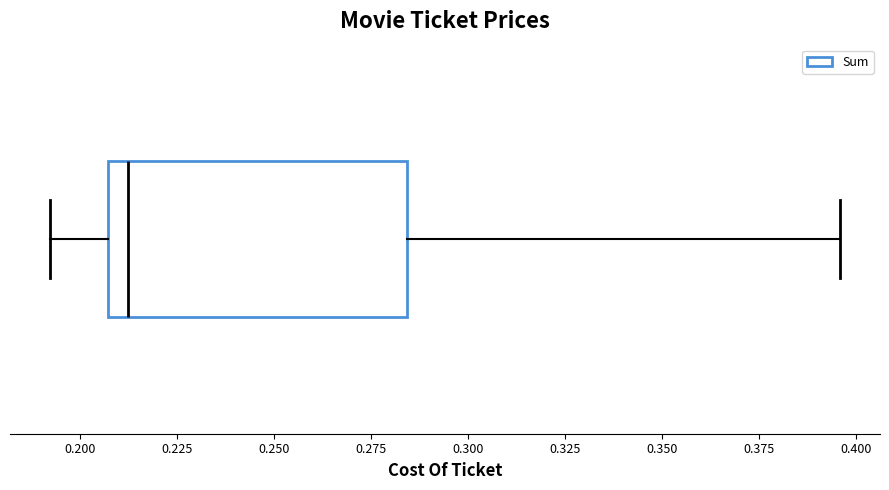

Transcribe this box plot: give where the median line is, the range the box spans, and where the two whiskers end, as read against the x-axis. The values are not printed on the chart, so give them approximately, as read against the axis.

median 0.210, box 0.205 to 0.285, whiskers 0.190 to 0.395